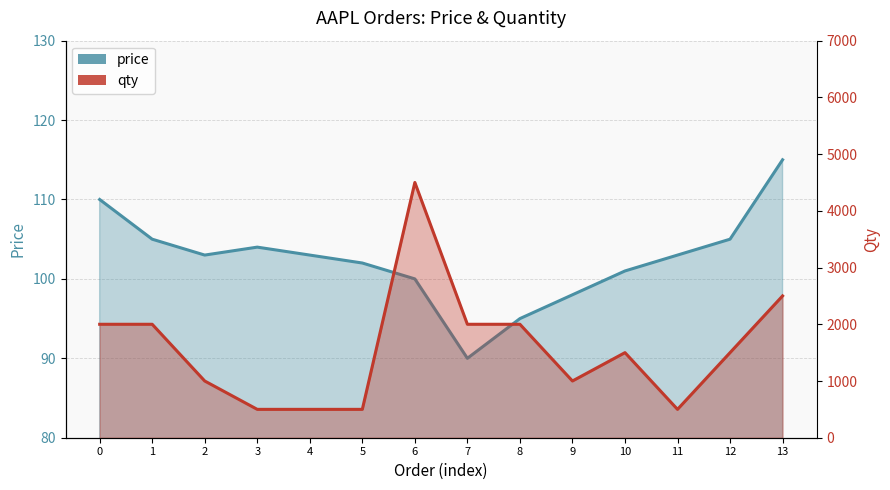

What is the highest value of the qty series?

4500